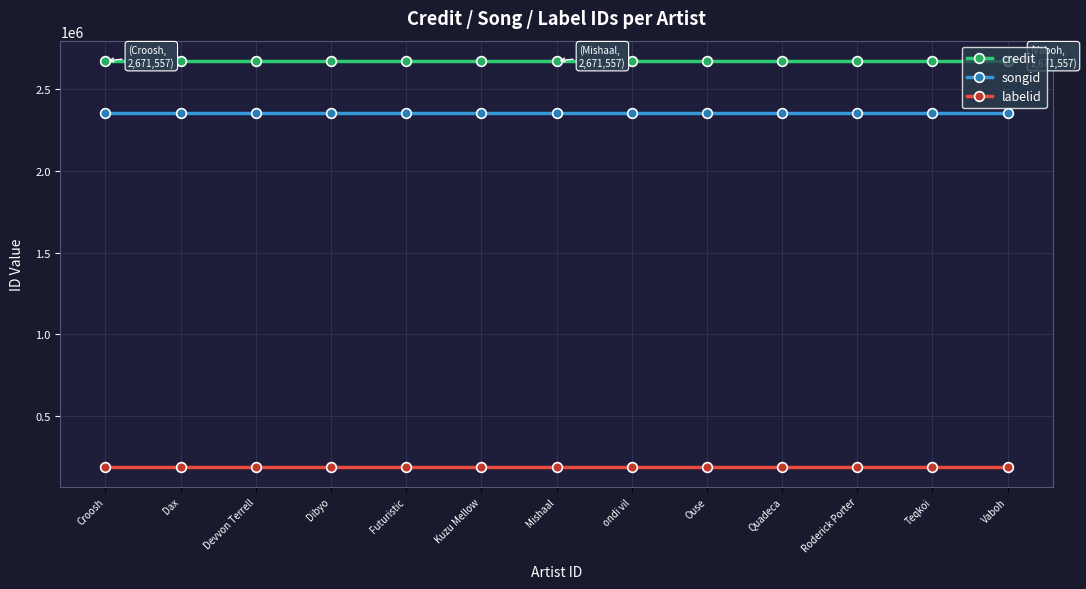

True or false: labelid and songid cross at least once.

False